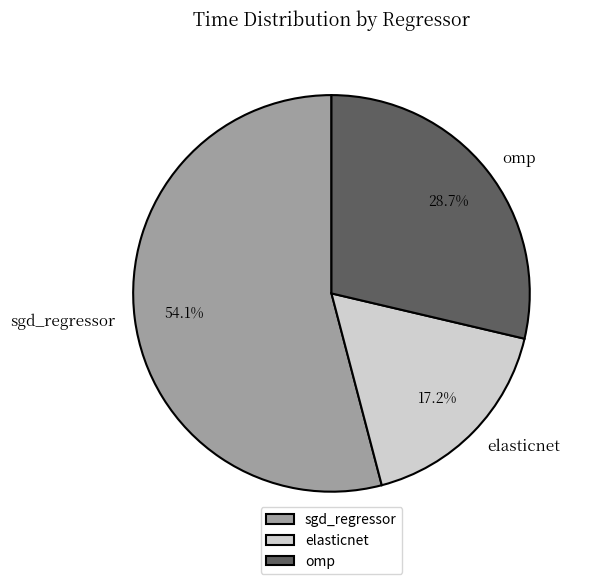

Is it true that omp is 29% of the pie?

True